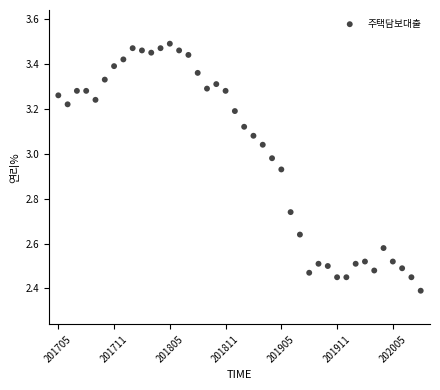

What Y value in the scatter plot is closest to 2?

2.4